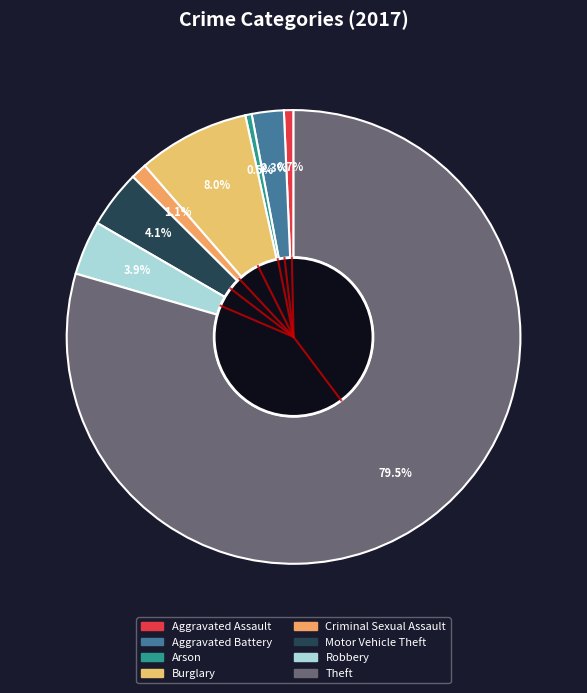

Is the sum of Criminal Sexual Assault and Robbery greater than half?

No